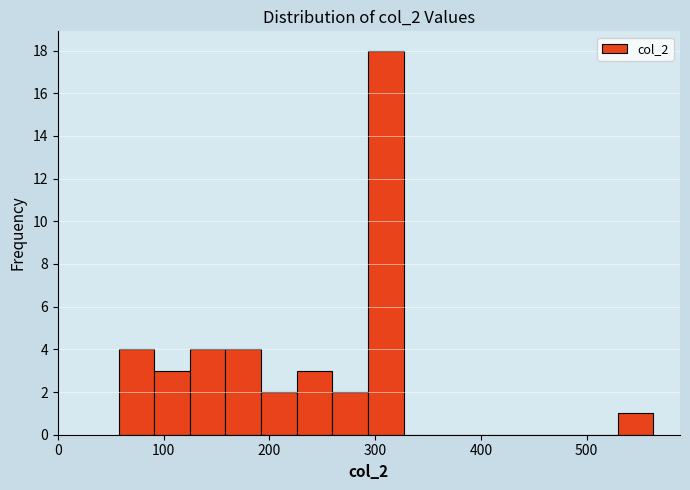

Around what value on the x-axis is the tallest bar? Give the approximate position of its centre, as read against the axis.

310